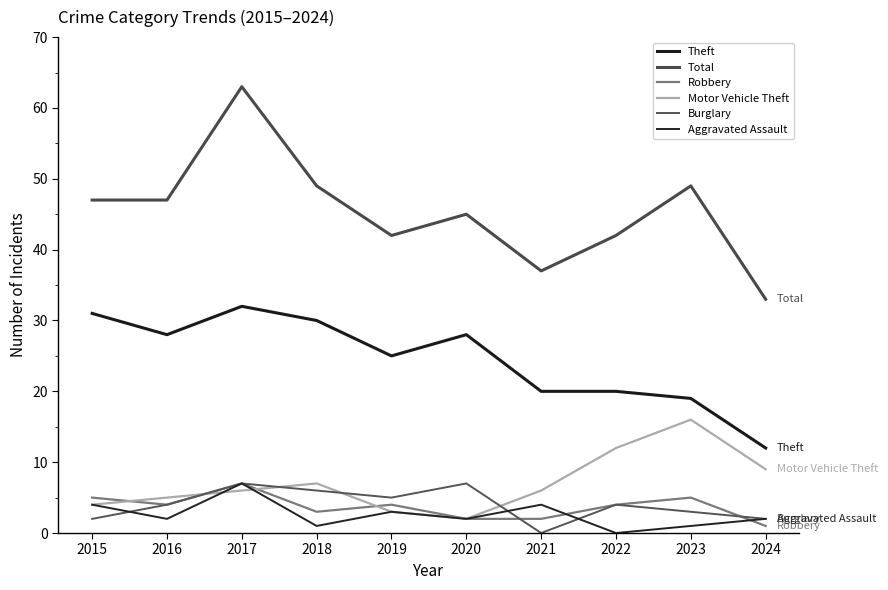

Which series has the largest total across all categories?

Total